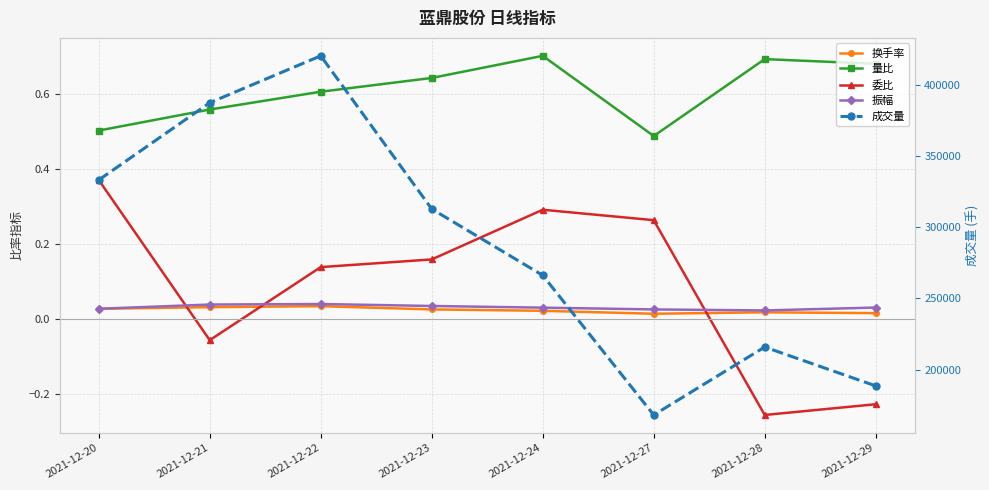

True or false: 量比 has a value of 0.2 at 2021-12-24.

False